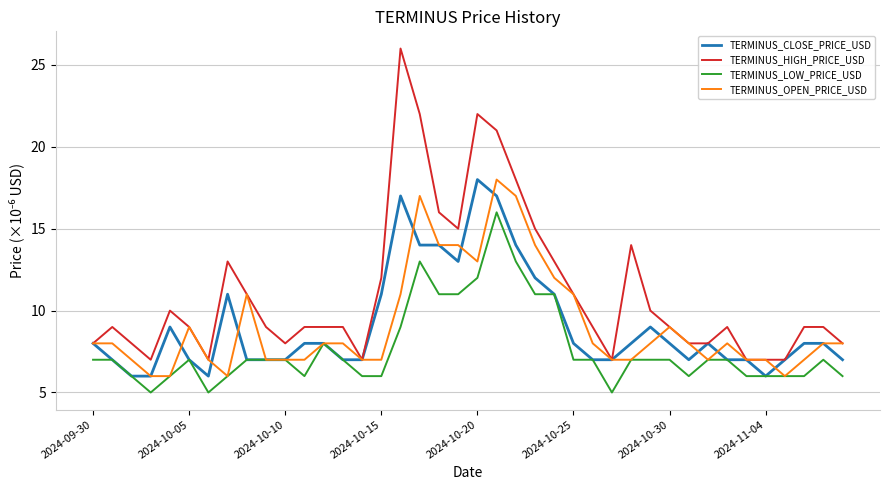

What is the minimum value shown in the chart?

5.0